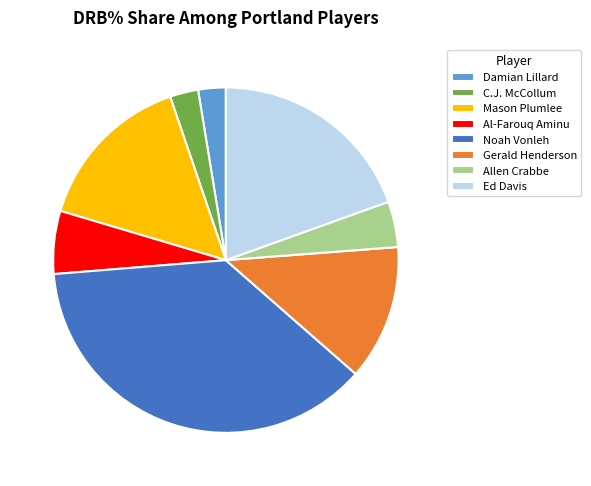

What is the largest slice in the pie chart?

Noah Vonleh